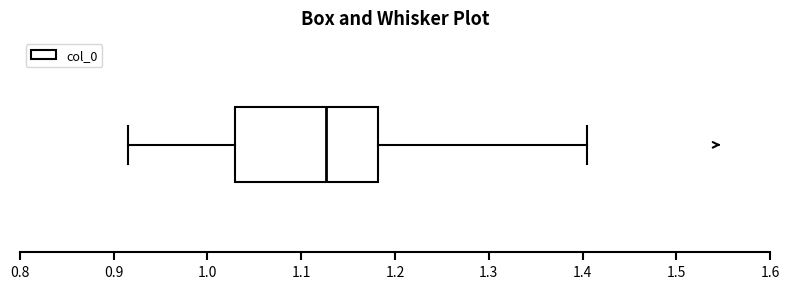

Where does the right whisker of the box end on the x-axis? The values are not printed on the chart, so give them approximately, as read against the axis.

1.40